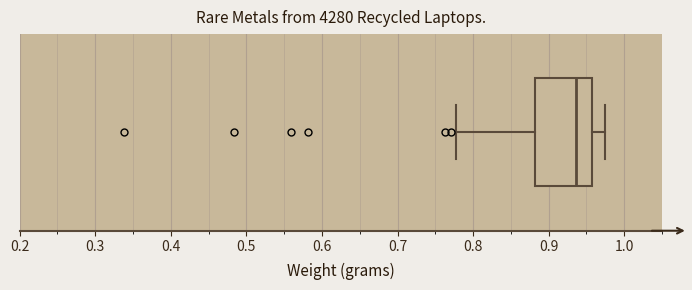

Read this box plot against the x-axis: the position of the median line, the range covered by the box, and the ends of both whiskers. The values are not printed on the chart, so give them approximately, as read against the axis.

median 0.94, box 0.88 to 0.96, whiskers 0.78 to 0.97